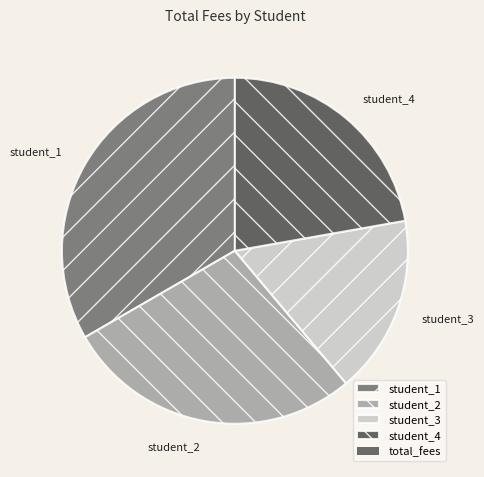

Which slice is the largest?

student_1